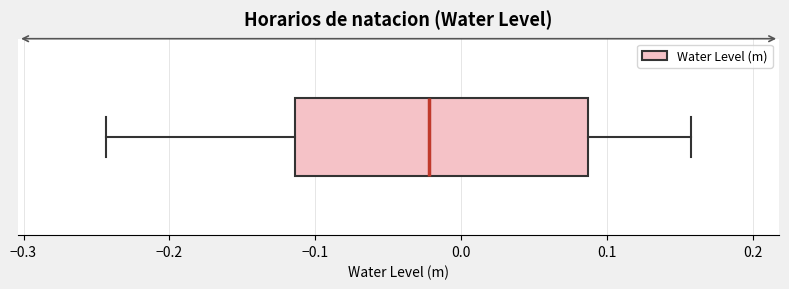

Transcribe this box plot: give where the median line is, the range the box spans, and where the two whiskers end, as read against the x-axis. The values are not printed on the chart, so give them approximately, as read against the axis.

median -0.02, box -0.11 to 0.09, whiskers -0.24 to 0.16